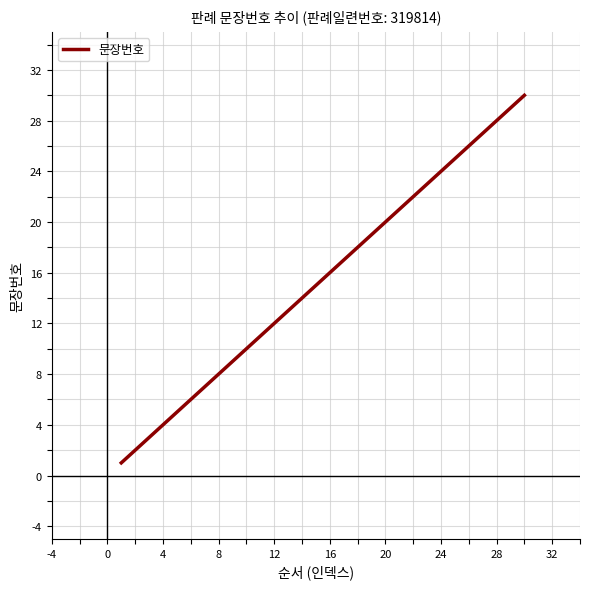

What is the maximum value shown in the chart?

30